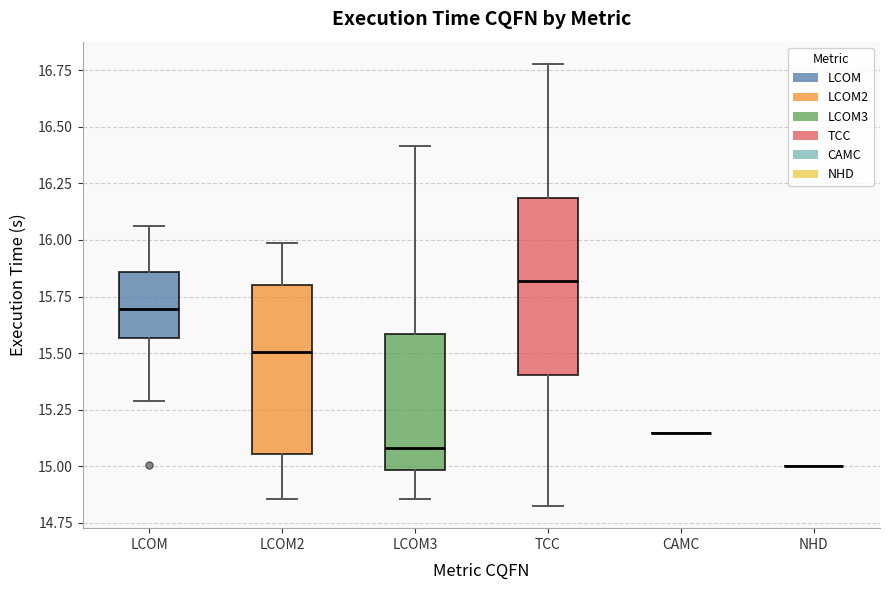

Reading left to right, transcribe this box plot: for each box, give where its median line is, the range the box spans, and where its two whiskers end, as read against the y-axis. The values are not printed on the chart, so give them approximately, as read against the axis.

LCOM: median 15.70, box 15.55 to 15.85, whiskers 15.30 to 16.05
LCOM2: median 15.50, box 15.05 to 15.80, whiskers 14.85 to 16.00
LCOM3: median 15.10, box 15.00 to 15.60, whiskers 14.85 to 16.40
TCC: median 15.80, box 15.40 to 16.20, whiskers 14.80 to 16.80
CAMC: box collapsed to a line at 15.15, whiskers 15.15 to 15.15
NHD: box collapsed to a line at 15.00, whiskers 15.00 to 15.00